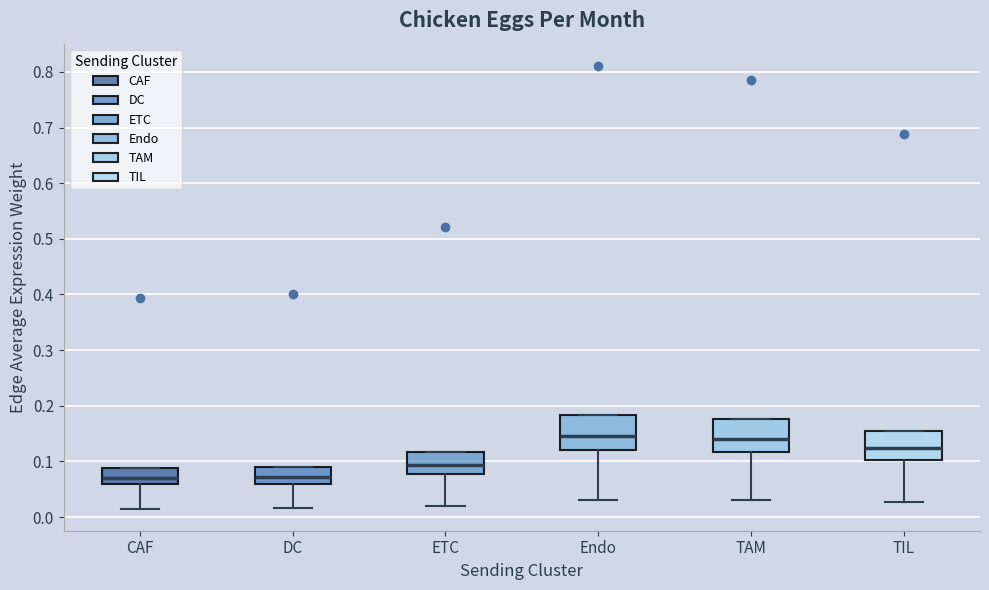

Reading left to right, read every box against the y-axis: the position of its median line, the range the box covers, and the ends of its whiskers. The values are not printed on the chart, so give them approximately, as read against the axis.

CAF: median 0.07, box 0.06 to 0.09, whiskers 0.02 to 0.09
DC: median 0.07, box 0.06 to 0.09, whiskers 0.02 to 0.09
ETC: median 0.09, box 0.08 to 0.12, whiskers 0.02 to 0.12
Endo: median 0.15, box 0.12 to 0.18, whiskers 0.03 to 0.18
TAM: median 0.14, box 0.12 to 0.18, whiskers 0.03 to 0.18
TIL: median 0.12, box 0.10 to 0.16, whiskers 0.03 to 0.16